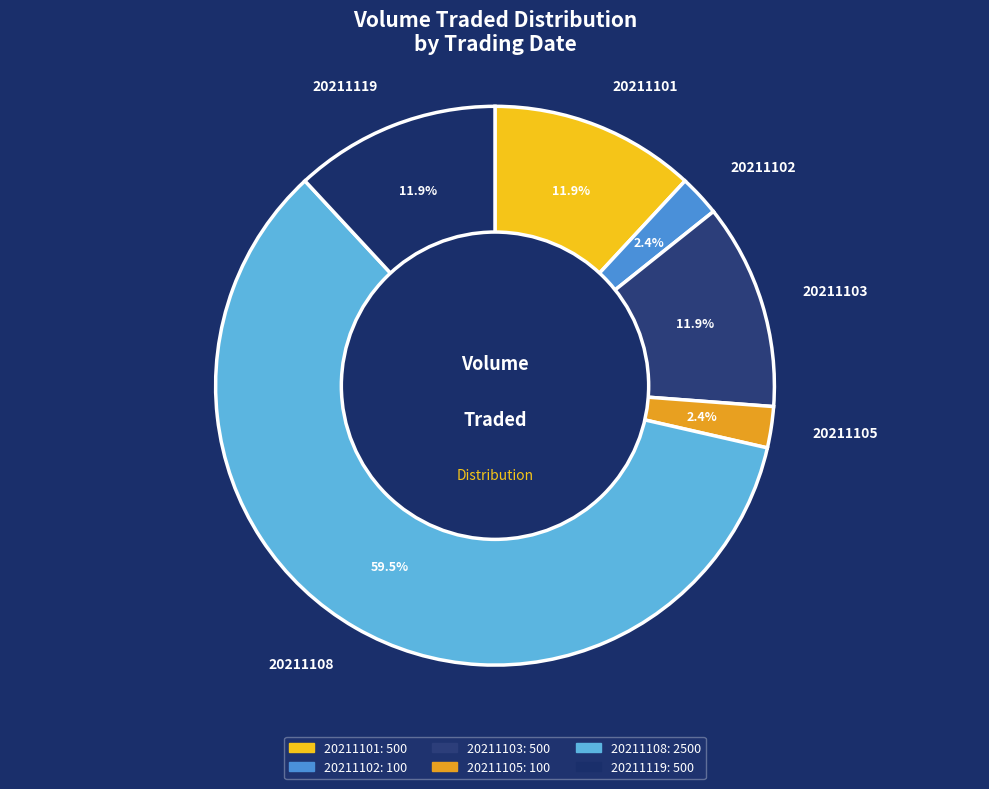

Between 20211119 and 20211105, which is larger?

20211119